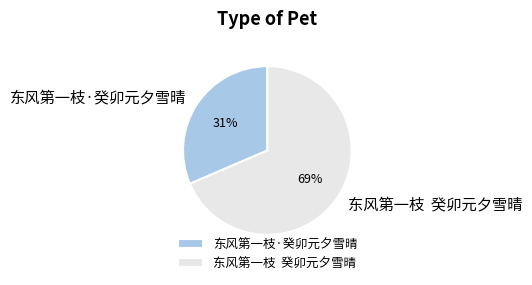

Which slice represents more than half of the pie?

东风第一枝 癸卯元夕雪晴